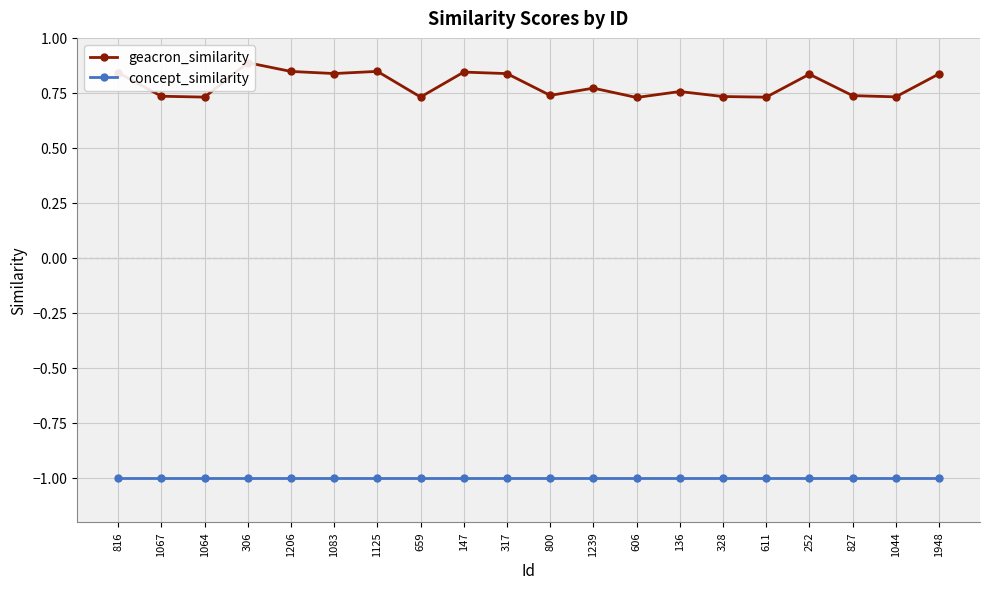

Which category has the lowest value across all series?

816